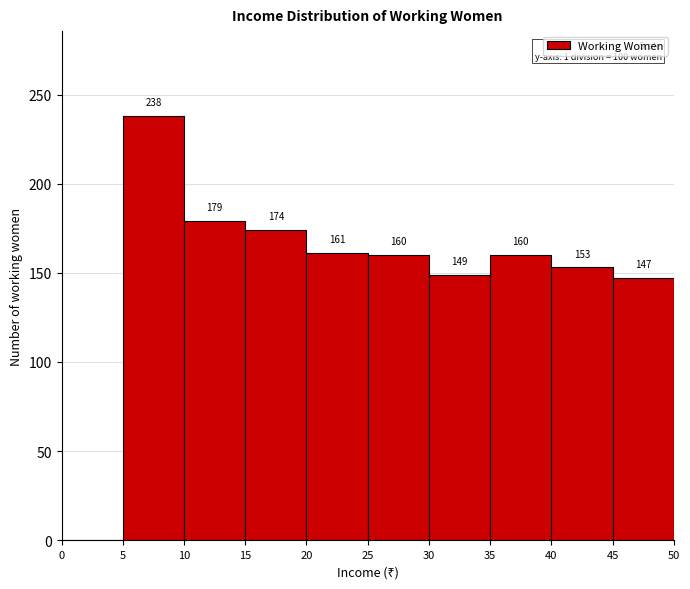

Reading left to right, extract all data points from this chart.

0=0	5=238	10=179	15=174	20=161	25=160	30=149	35=160	40=153	45=147